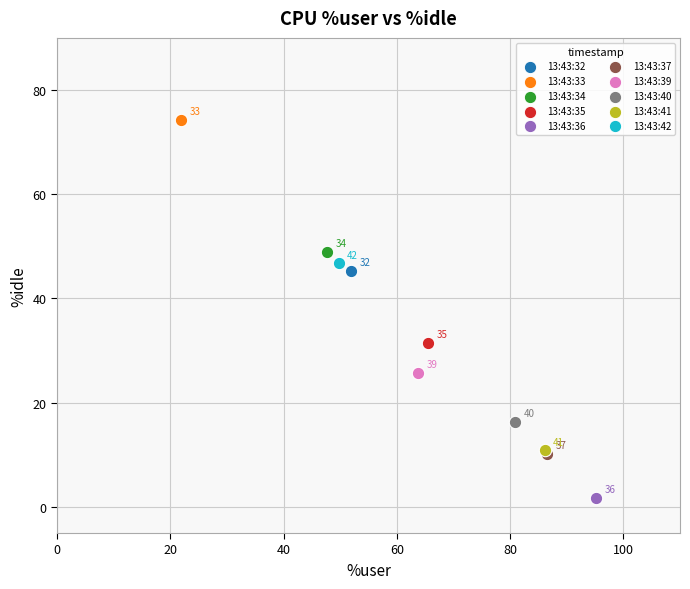

What are all the series names shown in the legend?

13:43:32, 13:43:33, 13:43:34, 13:43:35, 13:43:36, 13:43:37, 13:43:39, 13:43:40, 13:43:41, 13:43:42